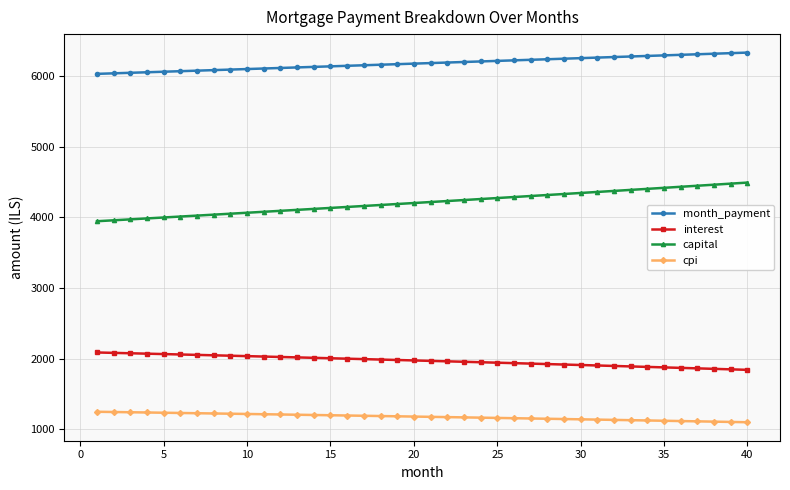

Which series has the largest total across all categories?

month_payment